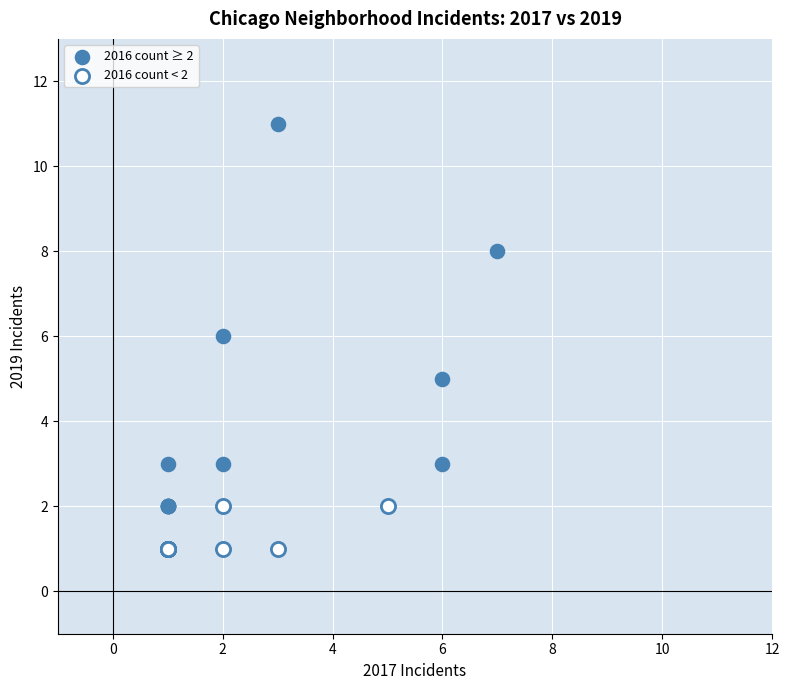

Which series has the widest spread of Y values?

2016 count ≥ 2